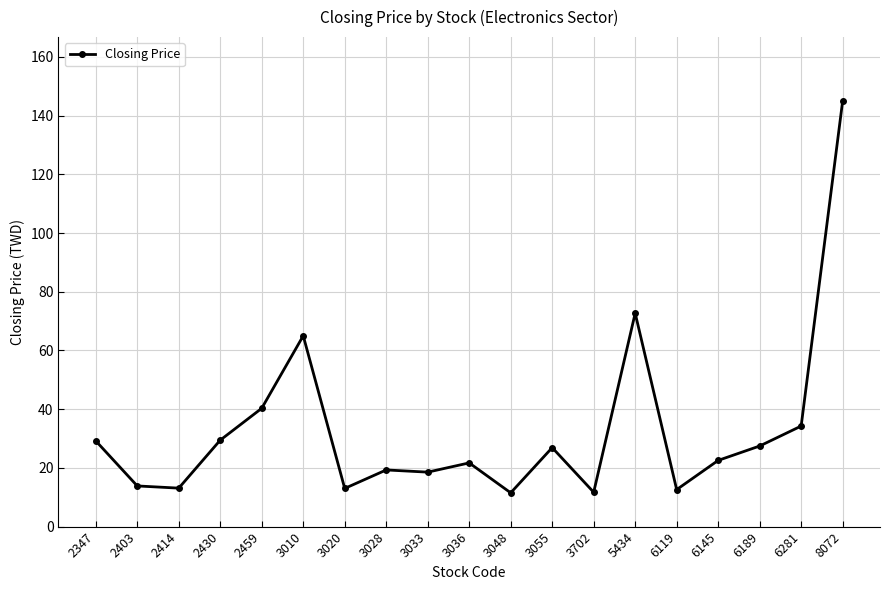

The chart shows a value of 18.4 at 3048. True or false?

False